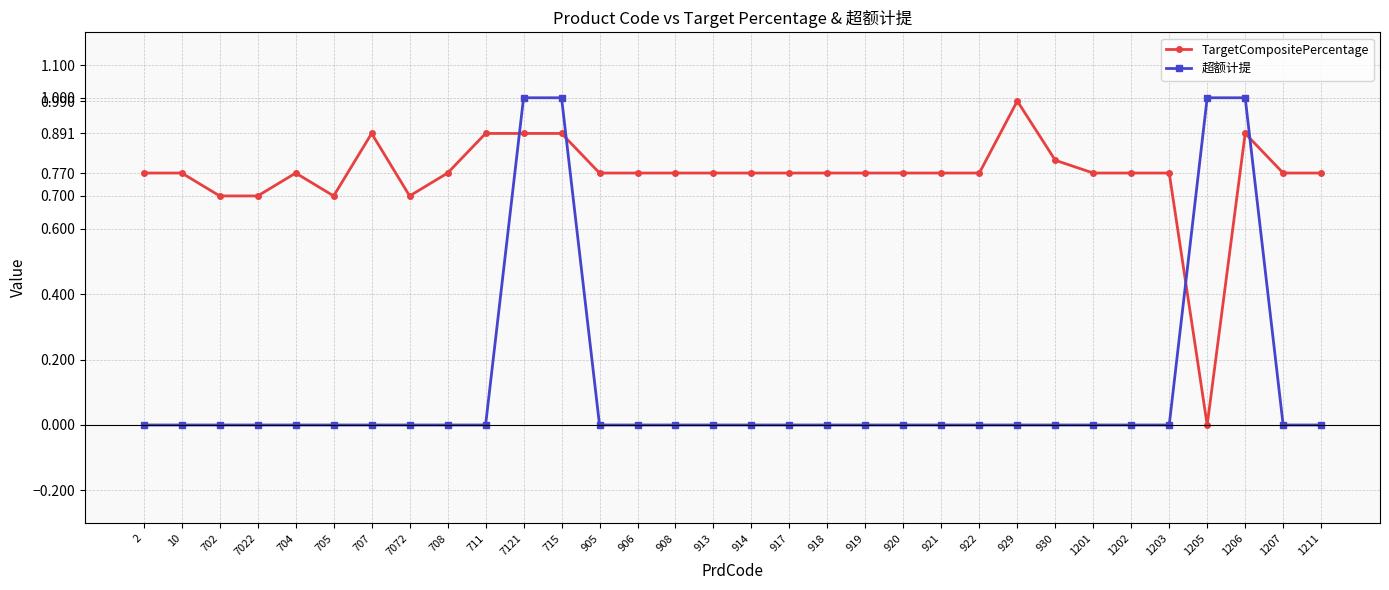

Is it true that TargetCompositePercentage equals 0.2 at 702?

False